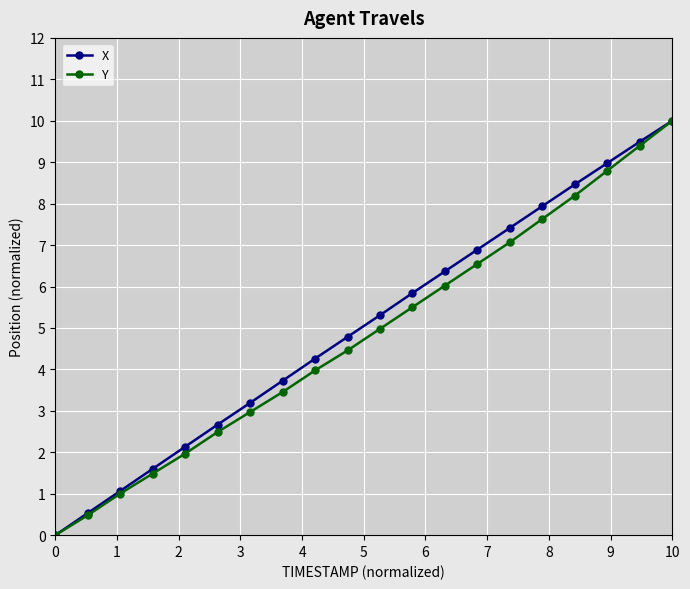

What is the greatest value displayed?

10.0